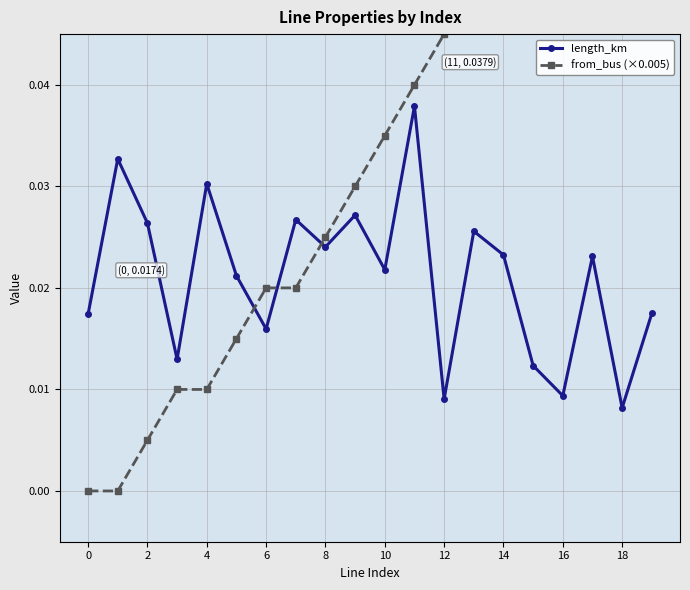

Where is length_km nearest to the value 0?

18